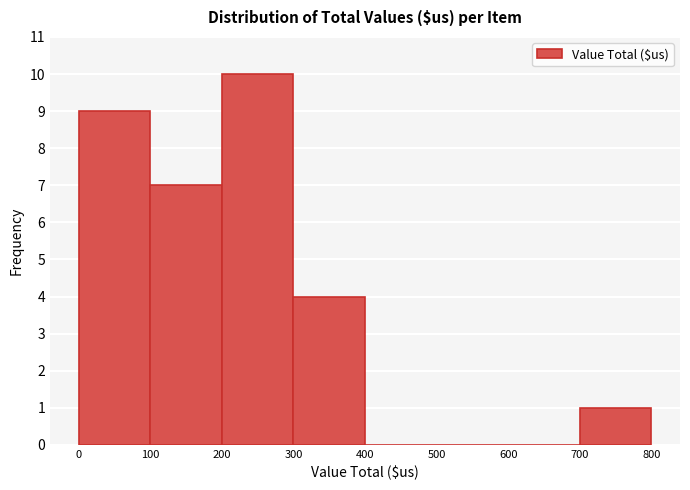

Reading left to right, transcribe this chart: for each bar, give the range it covers on the x-axis and its height. The values are not printed on the chart, so give them approximately, as read against the axis.

0 to 100: 9
100 to 200: 7
200 to 300: 10
300 to 400: 4
400 to 500: 0
500 to 600: 0
600 to 700: 0
700 to 800: 1